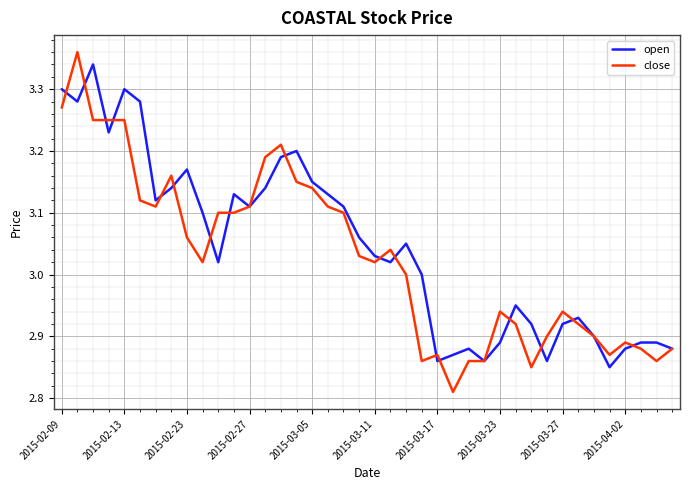

Which series has the largest range (max minus min)?

close